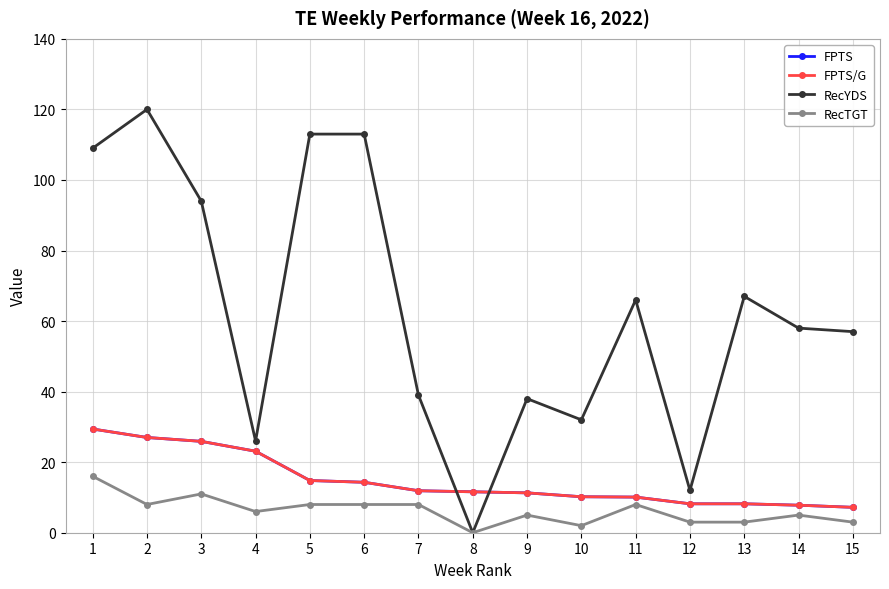

Between 4 and 14, which series saw the biggest shift?

RecYDS